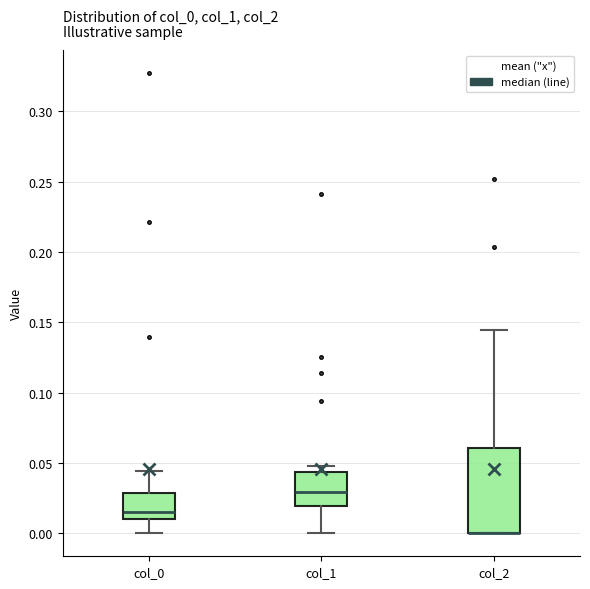

Comparing the boxes themselves (not the whiskers), which one is the tallest?

col_2